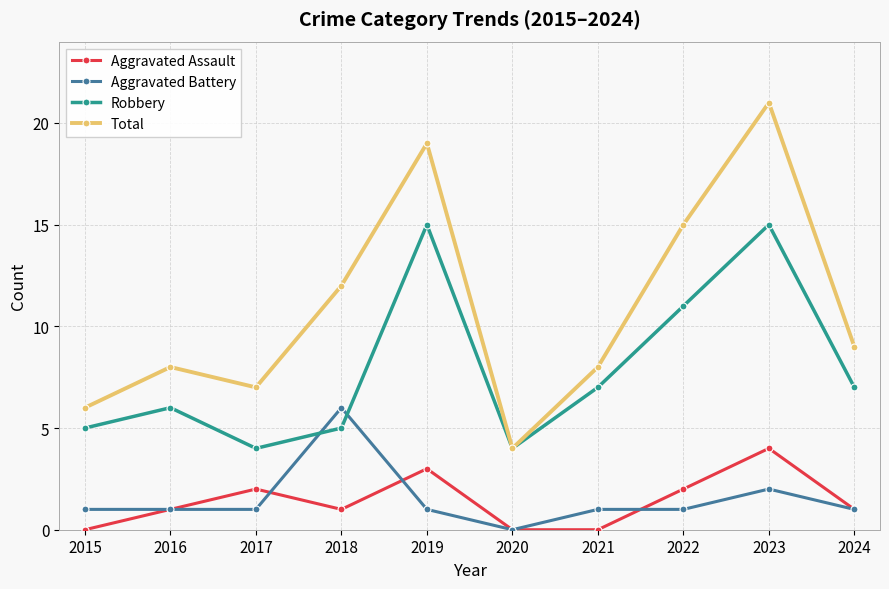

How many data points does each series have?

10